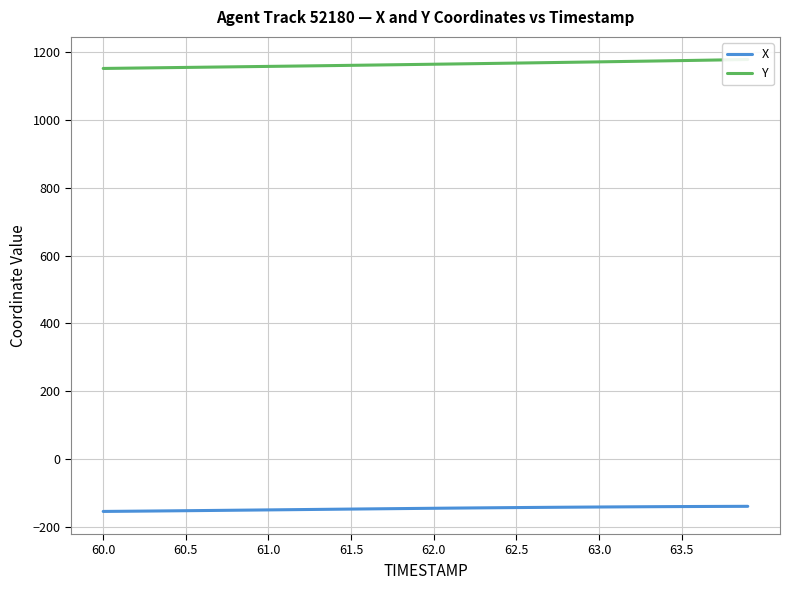

Does the chart display data point markers on the line(s)?

No